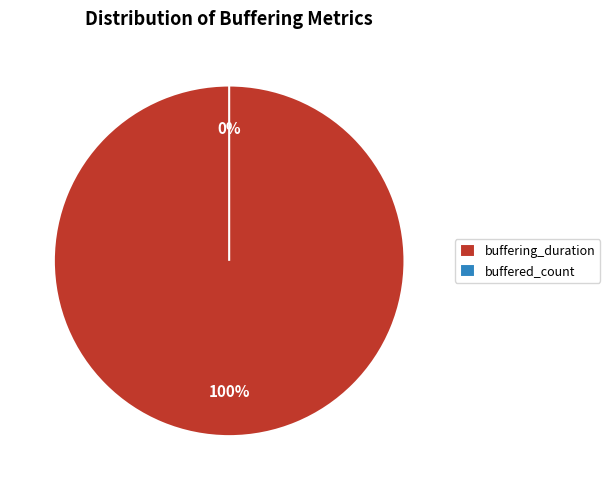

Is there any slice that represents more than half of the pie?

Yes